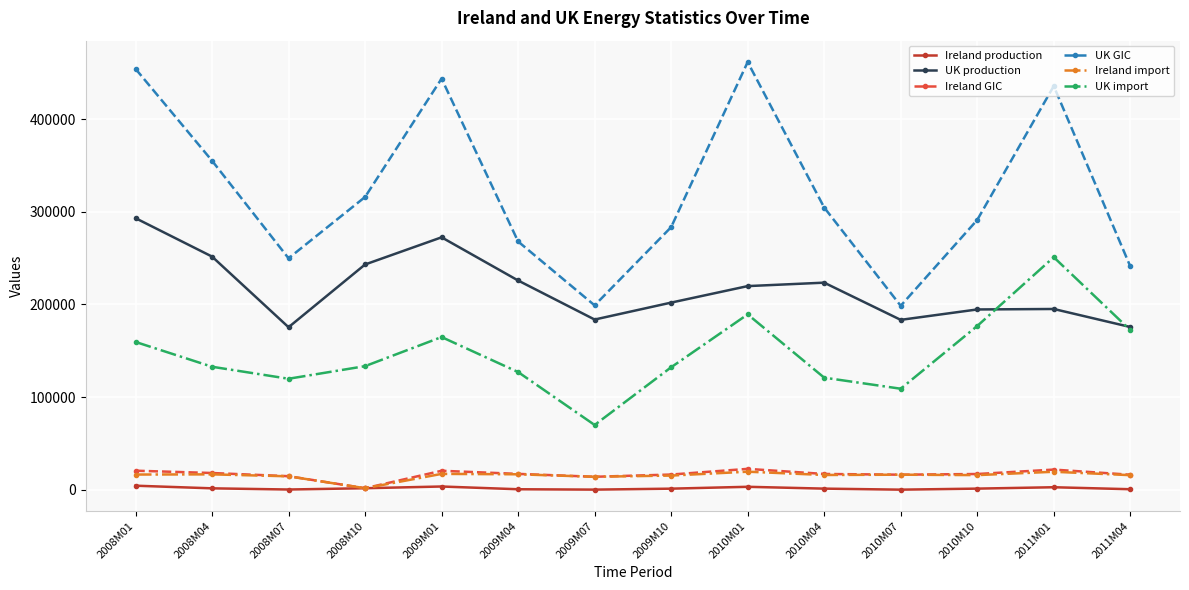

How many lines are shown in the chart?

6